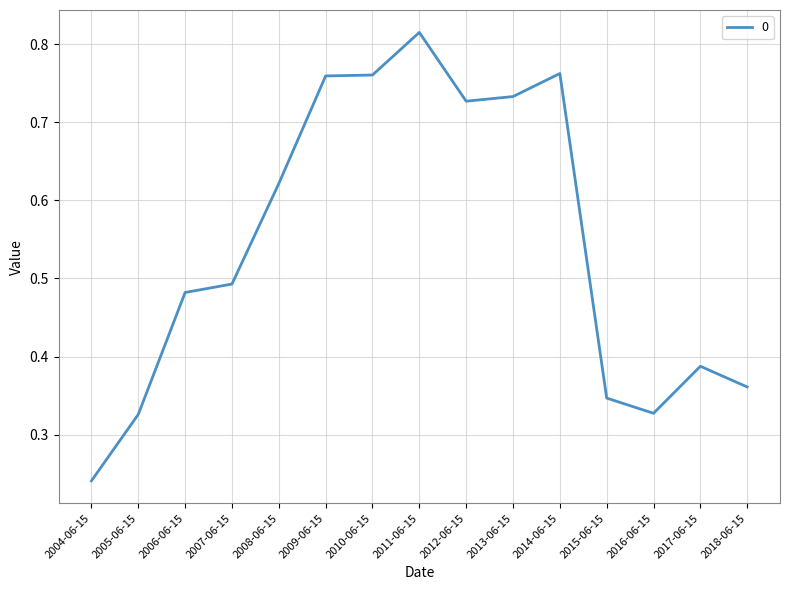

What position from the right is 2014-06-15?

5